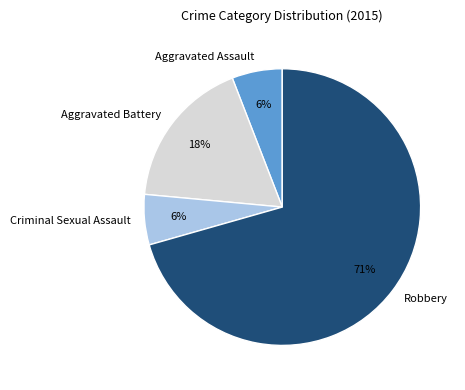

To the nearest percent, what is the average slice percentage?

25%